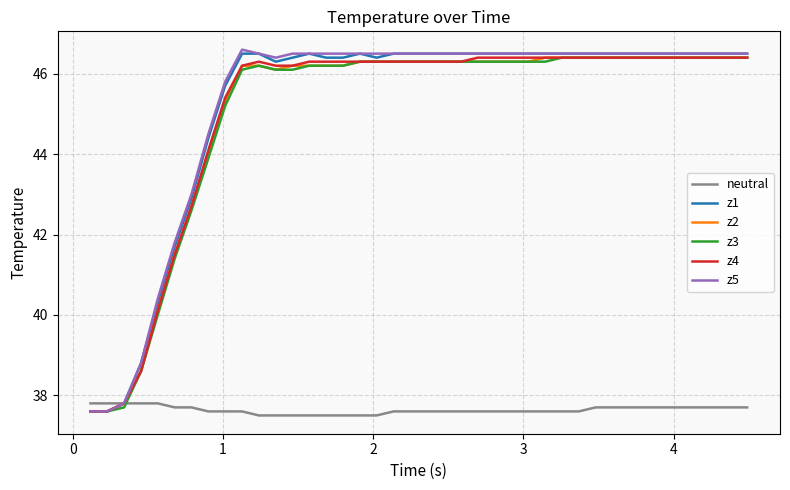

What is the minimum value for z2?

37.6